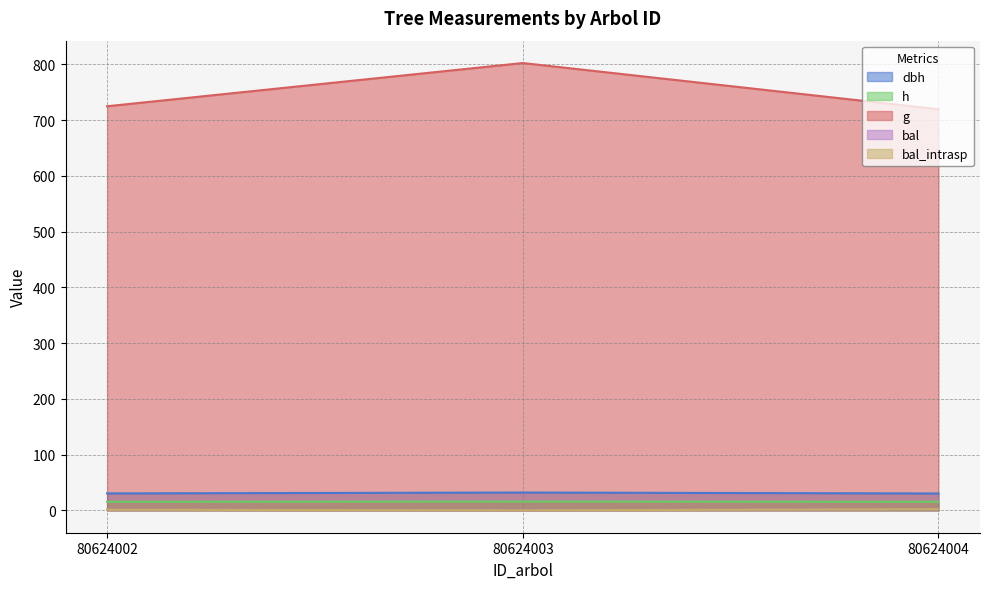

At which label is bal closest to 1?

80624002